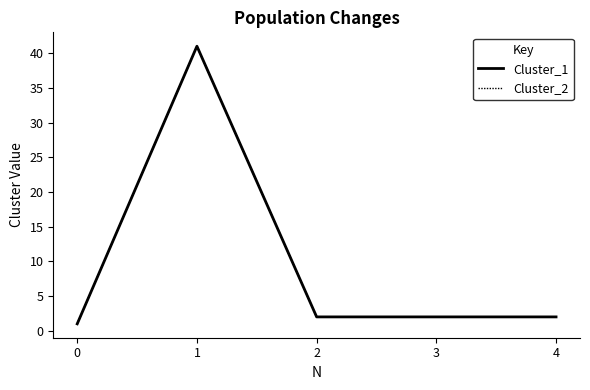

Does the chart display data point markers on the line(s)?

No